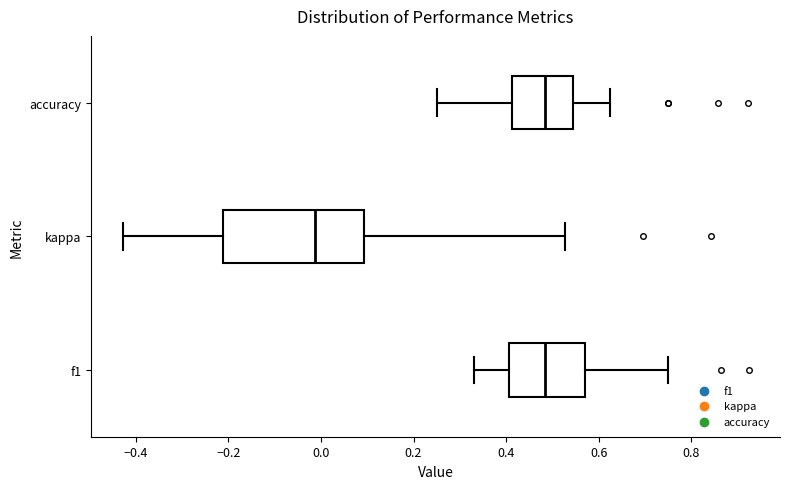

Where does the median line of the box for f1 sit on the x-axis? The values are not printed on the chart, so give them approximately, as read against the axis.

0.48